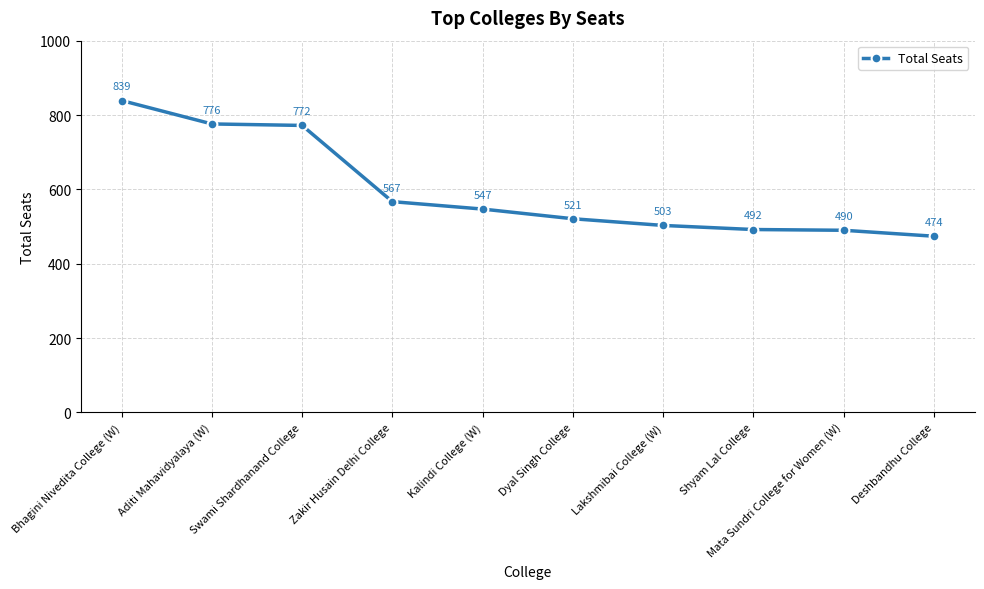

List the labels in order of value, largest first.

Bhagini Nivedita College (W), Aditi Mahavidyalaya (W), Swami Shardhanand College, Zakir Husain Delhi College, Kalindi College (W), Dyal Singh College, Lakshmibai College (W), Shyam Lal College, Mata Sundri College for Women (W), Deshbandhu College